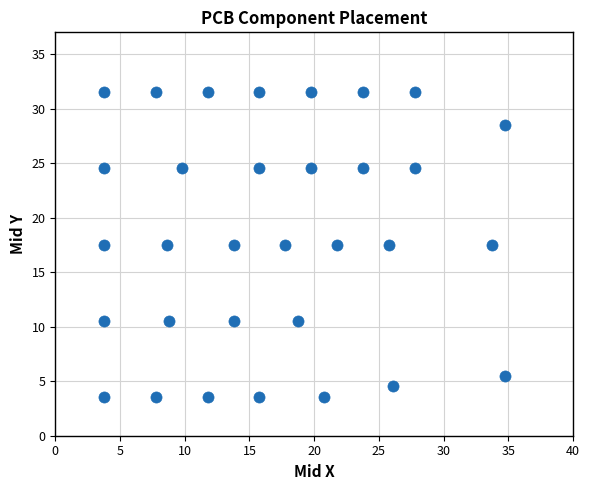

What is the range of X values (max minus min)?

31.0